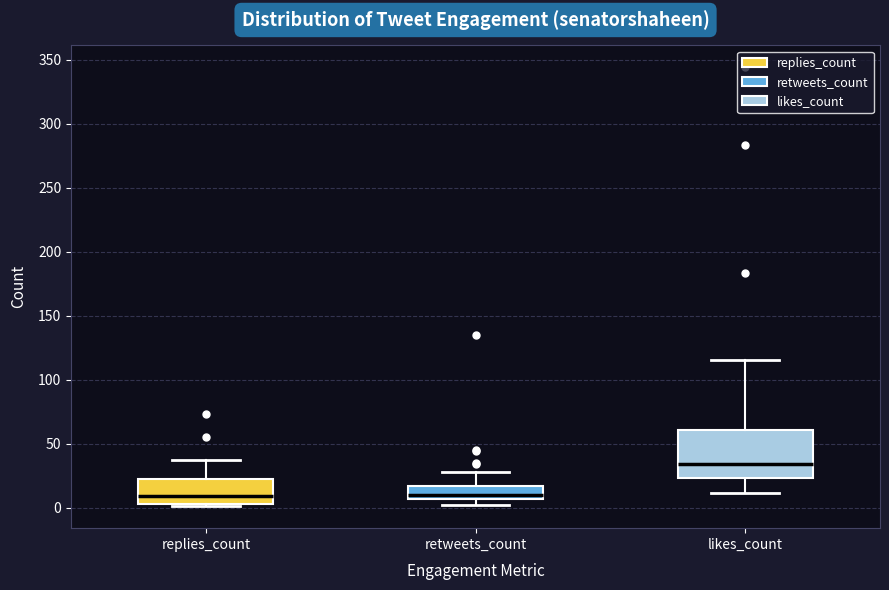

Reading left to right, read every box against the y-axis: the position of its median line, the range the box covers, and the ends of its whiskers. The values are not printed on the chart, so give them approximately, as read against the axis.

replies_count: median 10, box 5 to 20, whiskers 0 to 35
retweets_count: median 10, box 5 to 15, whiskers 0 to 30
likes_count: median 35, box 25 to 60, whiskers 10 to 115